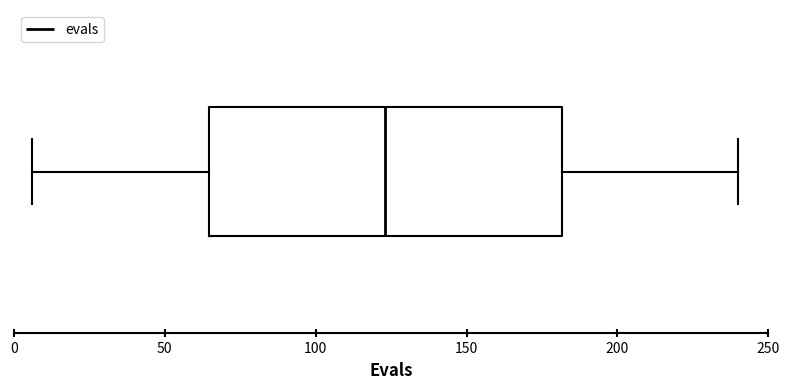

Read this box plot against the x-axis: the position of the median line, the range covered by the box, and the ends of both whiskers. The values are not printed on the chart, so give them approximately, as read against the axis.

median 125, box 65 to 180, whiskers 5 to 240